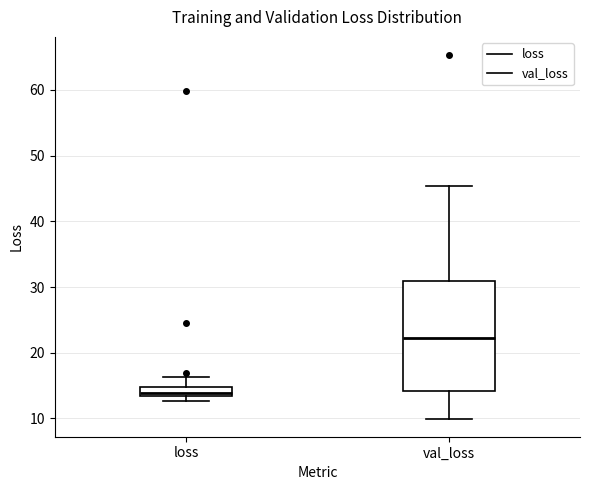

Where is the lower edge of the box for loss on the y-axis? The values are not printed on the chart, so give them approximately, as read against the axis.

13